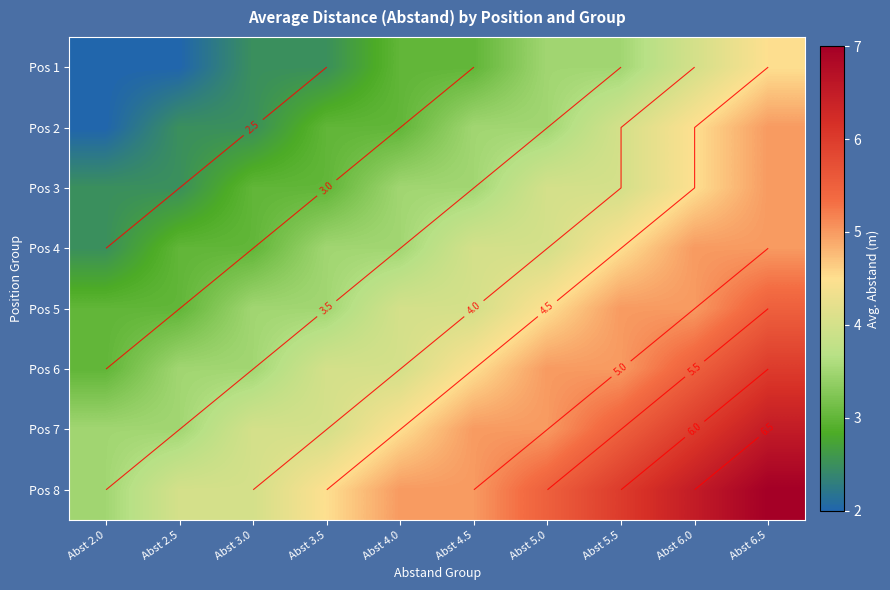

The value of Pos 2 at Abst 6.5 is 2.4. True or false?

False